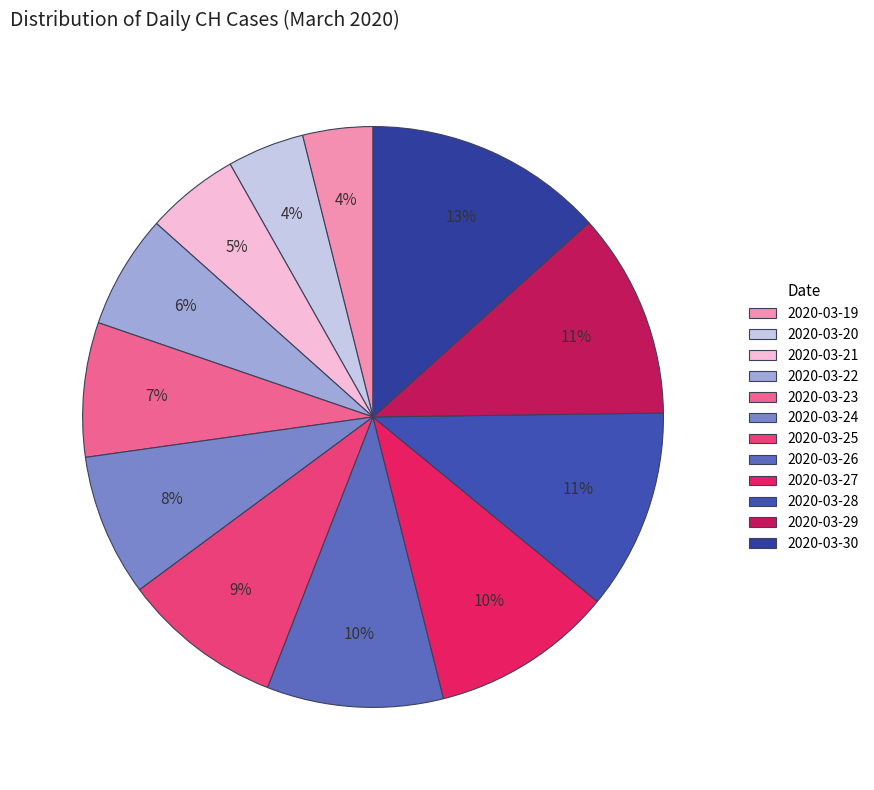

To the nearest percent, what percentage of the pie is 2020-03-23?

7%